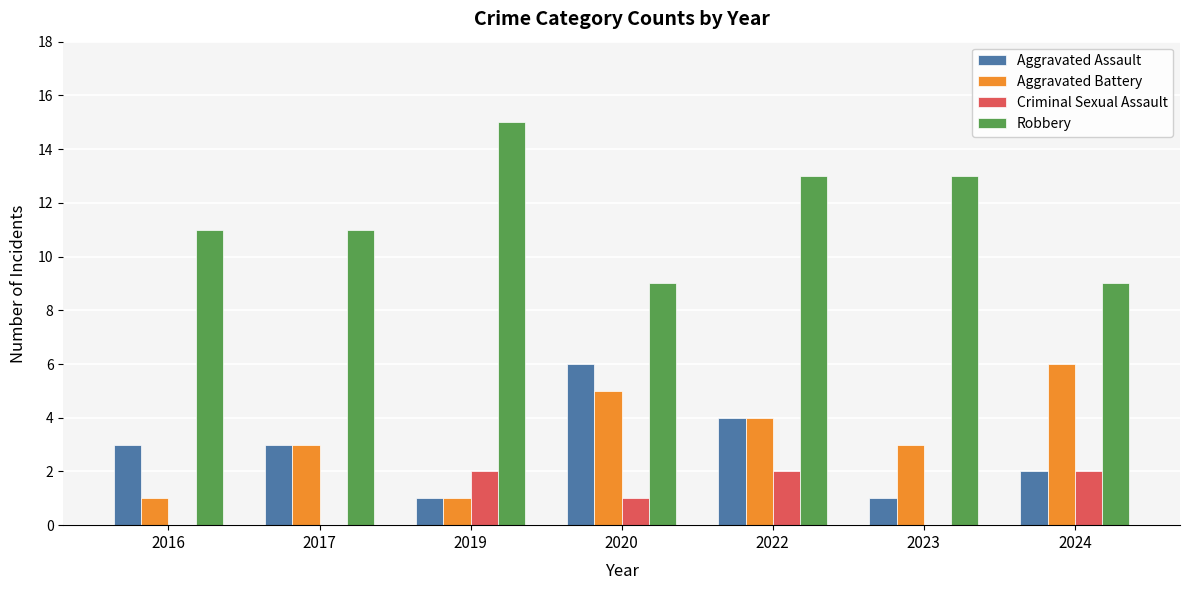

What is the total value across all series at 2016?

15